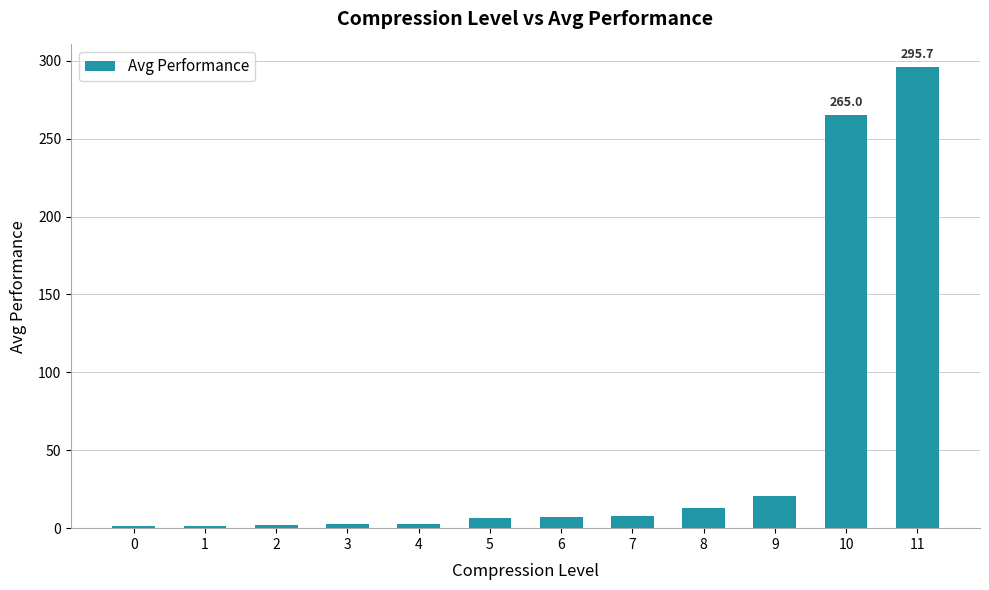

What is the average value?

52.1